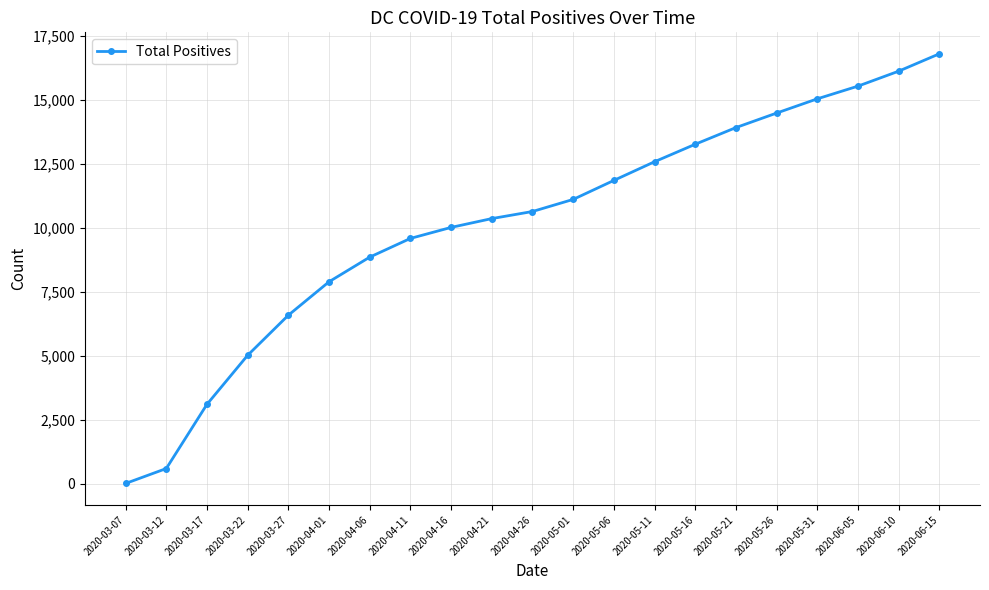

List the labels in order of value, smallest first.

2020-03-07, 2020-03-12, 2020-03-17, 2020-03-22, 2020-03-27, 2020-04-01, 2020-04-06, 2020-04-11, 2020-04-16, 2020-04-21, 2020-04-26, 2020-05-01, 2020-05-06, 2020-05-11, 2020-05-16, 2020-05-21, 2020-05-26, 2020-05-31, 2020-06-05, 2020-06-10, 2020-06-15